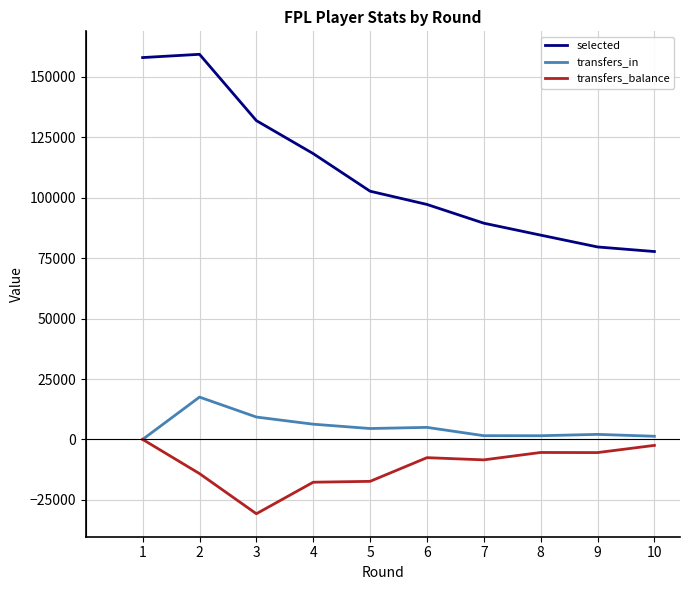

Which series has the largest total across all categories?

selected